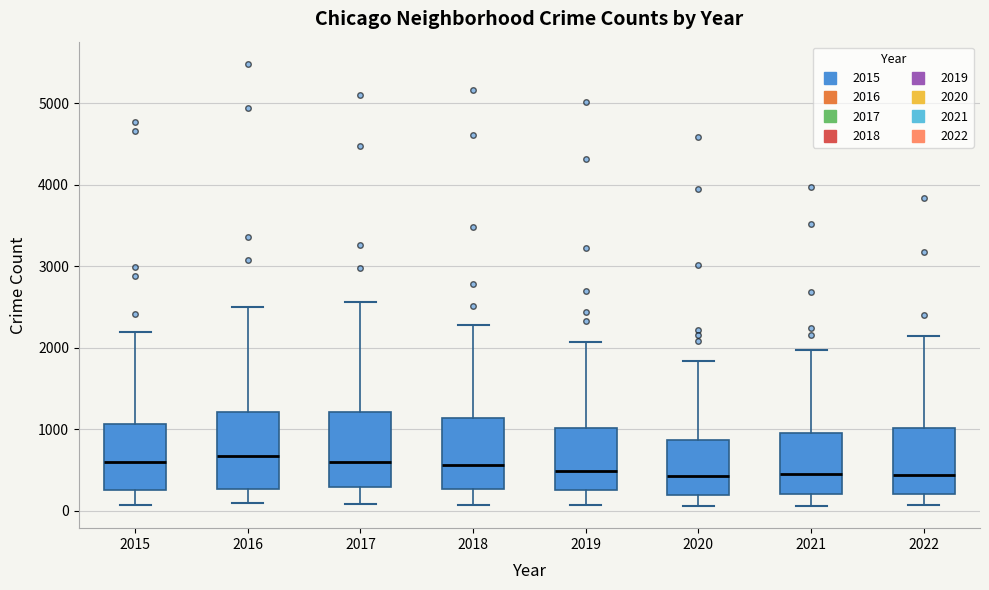

Reading left to right, transcribe this box plot: for each box, give where its median line is, the range the box spans, and where its two whiskers end, as read against the y-axis. The values are not printed on the chart, so give them approximately, as read against the axis.

2015: median 600, box 300 to 1100, whiskers 100 to 2200
2016: median 700, box 300 to 1200, whiskers 100 to 2500
2017: median 600, box 300 to 1200, whiskers 100 to 2600
2018: median 600, box 300 to 1100, whiskers 100 to 2300
2019: median 500, box 300 to 1000, whiskers 100 to 2100
2020: median 400, box 200 to 900, whiskers 100 to 1800
2021: median 500, box 200 to 1000, whiskers 100 to 2000
2022: median 400, box 200 to 1000, whiskers 100 to 2100